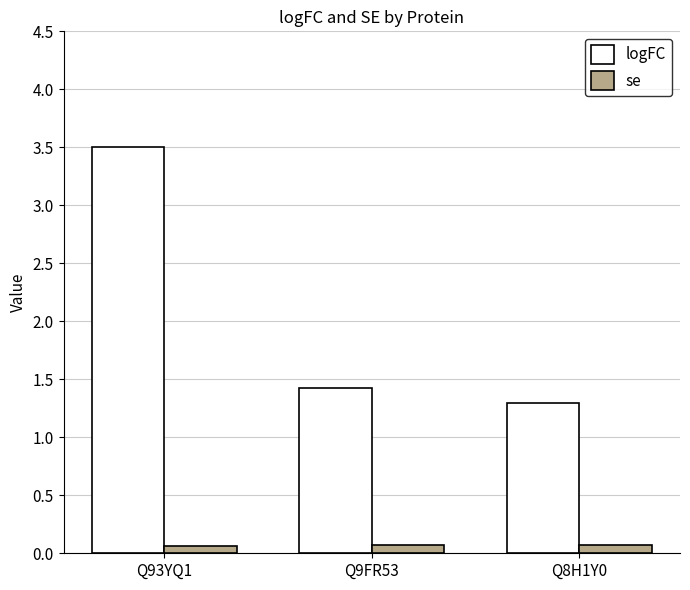

Read the logFC value at Q9FR53.

1.4